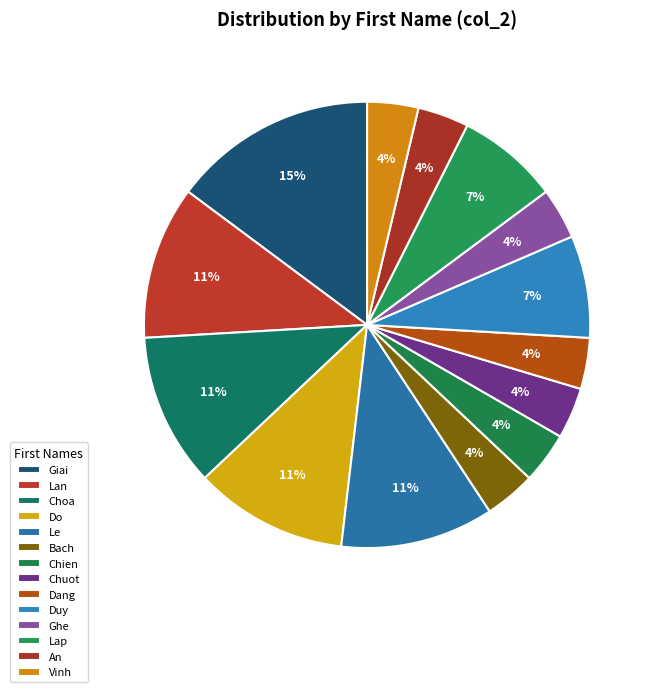

Is there any slice that represents more than half of the pie?

No